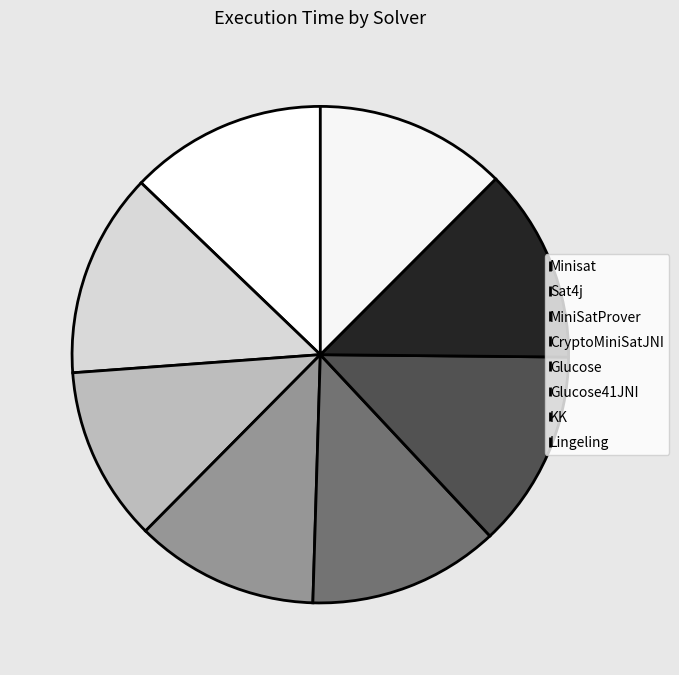

What is the change in value from Sat4j to MiniSatProver?

-275